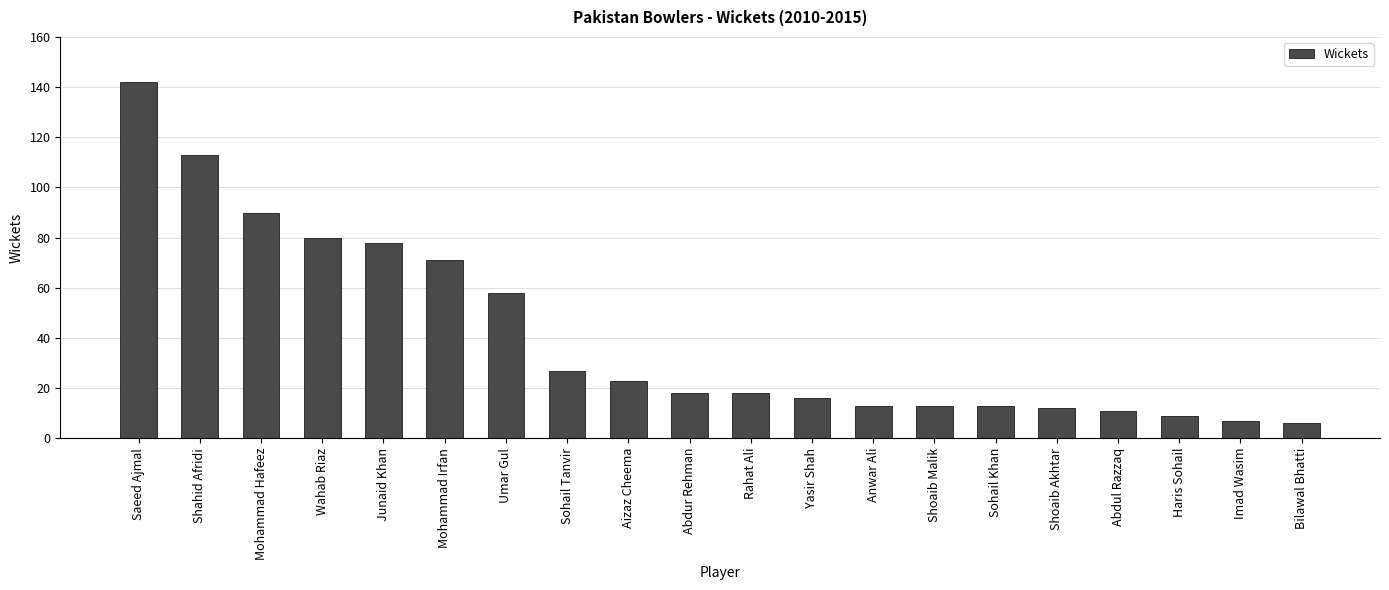

What is the average value?

41